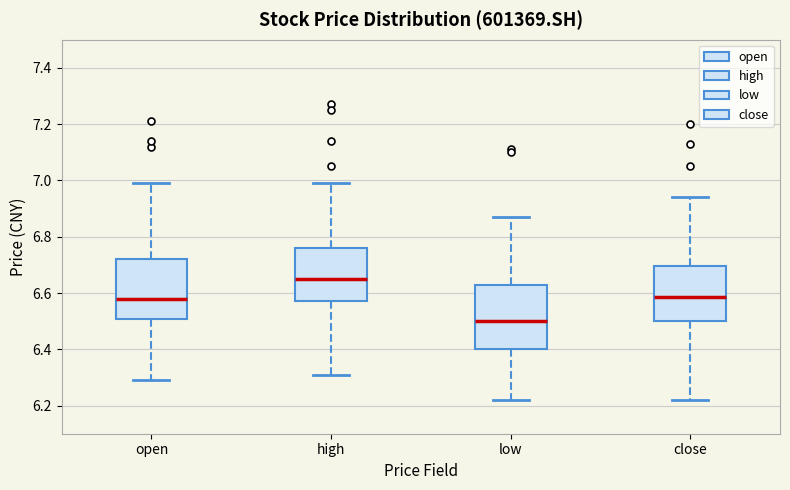

Where does the upper whisker of the box for close end on the y-axis? The values are not printed on the chart, so give them approximately, as read against the axis.

6.94